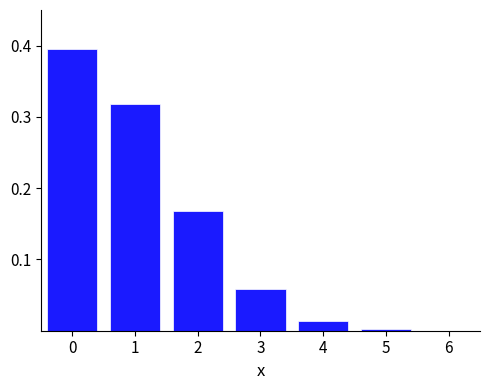

What is the sum of all values?

1.0